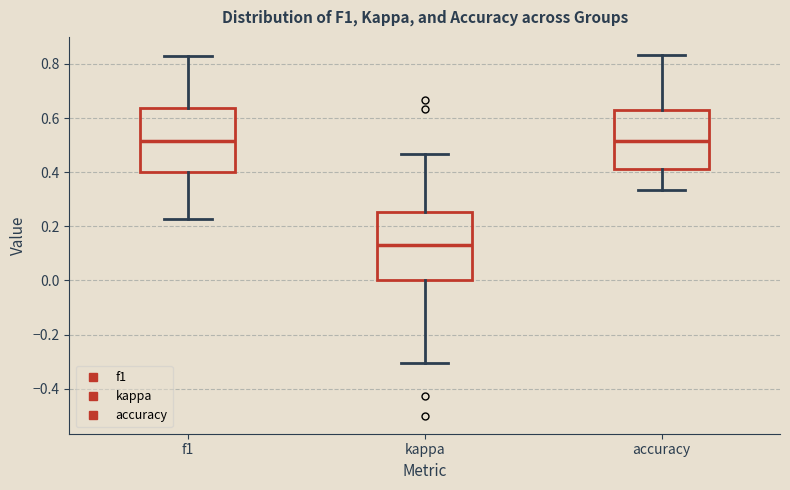

Reading left to right, read every box against the y-axis: the position of its median line, the range the box covers, and the ends of its whiskers. The values are not printed on the chart, so give them approximately, as read against the axis.

f1: median 0.52, box 0.40 to 0.64, whiskers 0.22 to 0.82
kappa: median 0.14, box 0.00 to 0.26, whiskers -0.30 to 0.46
accuracy: median 0.52, box 0.42 to 0.62, whiskers 0.34 to 0.84